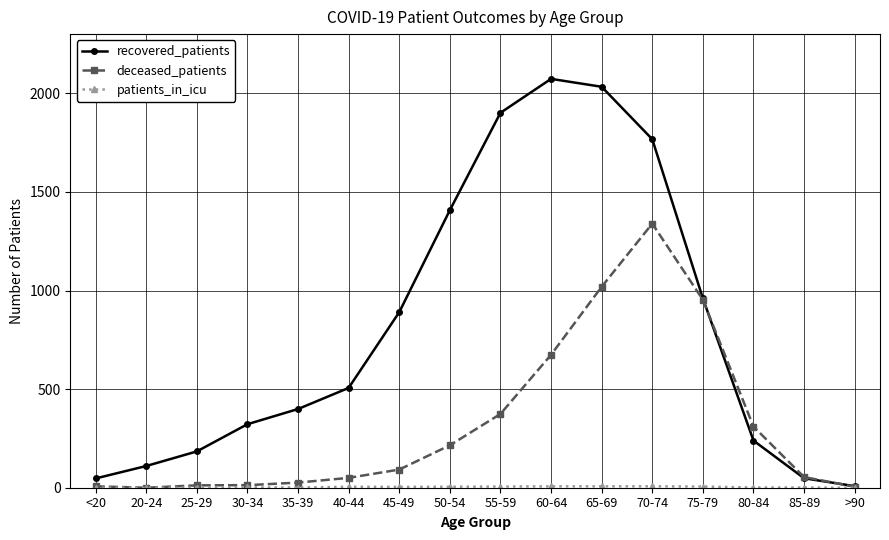

Count the number of categories in the chart.

16